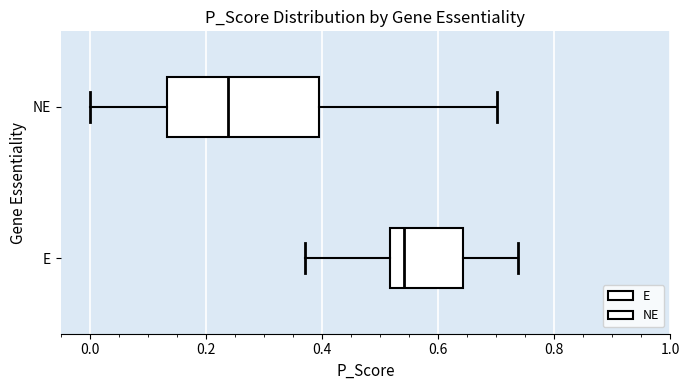

Reading bottom to top, transcribe this box plot: for each box, give where its median line is, the range the box spans, and where its two whiskers end, as read against the x-axis. The values are not printed on the chart, so give them approximately, as read against the axis.

E: median 0.54, box 0.52 to 0.64, whiskers 0.38 to 0.74
NE: median 0.24, box 0.14 to 0.40, whiskers 0.00 to 0.70